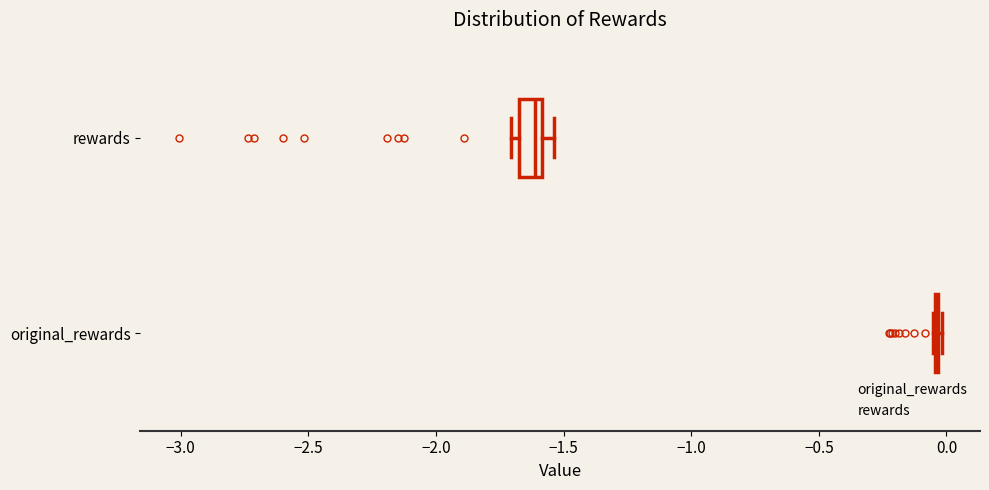

Reading bottom to top, read every box against the x-axis: the position of its median line, the range the box covers, and the ends of its whiskers. The values are not printed on the chart, so give them approximately, as read against the axis.

original_rewards: box collapsed to a line at -0.05, whiskers -0.05 to 0.00
rewards: median -1.60 (just left of the box's right edge), box -1.70 to -1.60, whiskers -1.70 (just left of the box's left edge) to -1.55